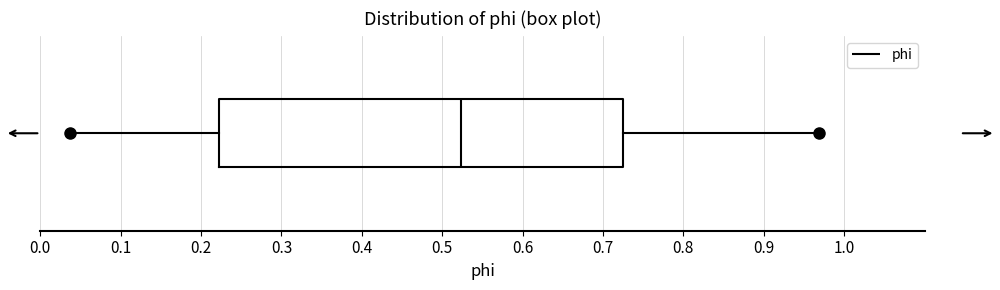

Transcribe this box plot: give where the median line is, the range the box spans, and where the two whiskers end, as read against the x-axis. The values are not printed on the chart, so give them approximately, as read against the axis.

median 0.52, box 0.22 to 0.73, whiskers 0.04 to 0.97